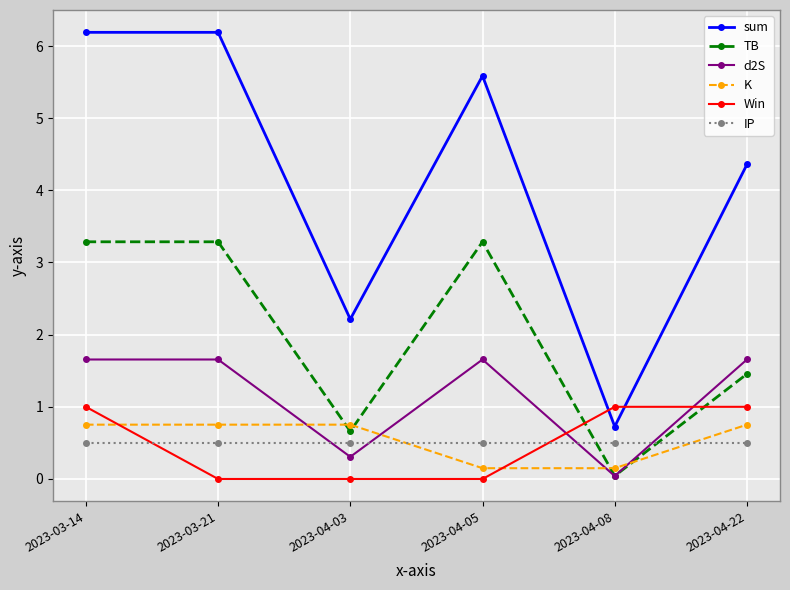

True or false: d2S has more than 2 interior local peaks.

False